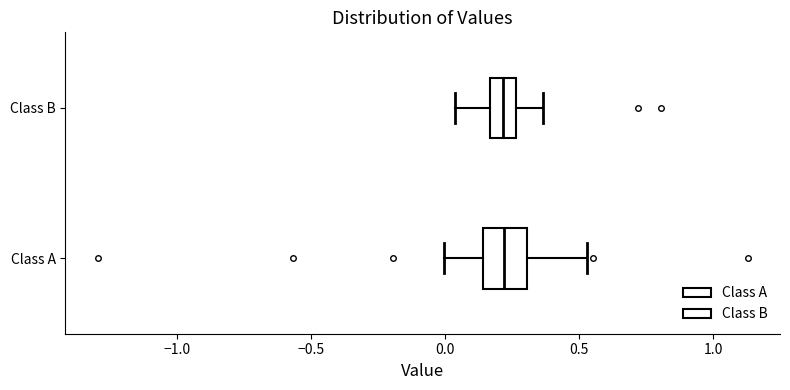

Comparing the boxes themselves (not the whiskers), which one is the widest?

Class A